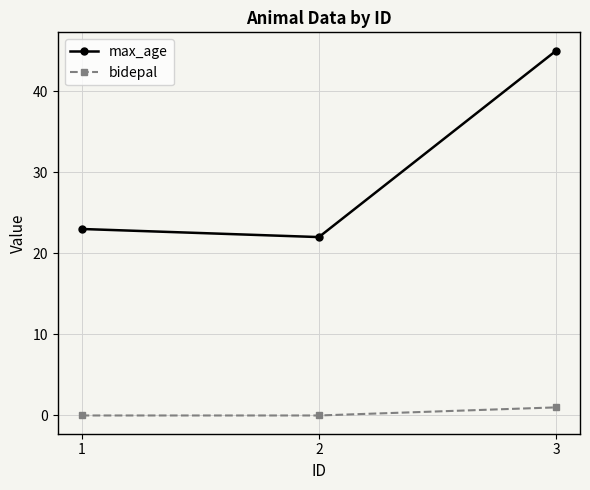

What is the sum of the max_age values at 2 and 3?

67